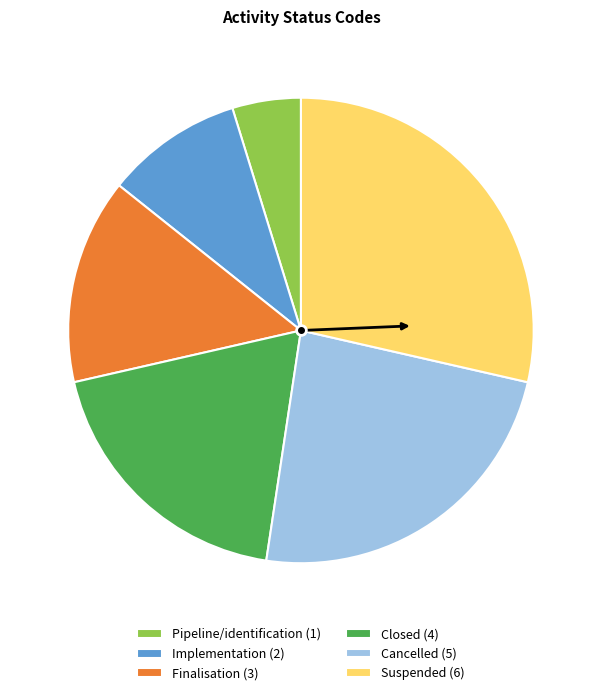

How many slices are in this pie chart?

6